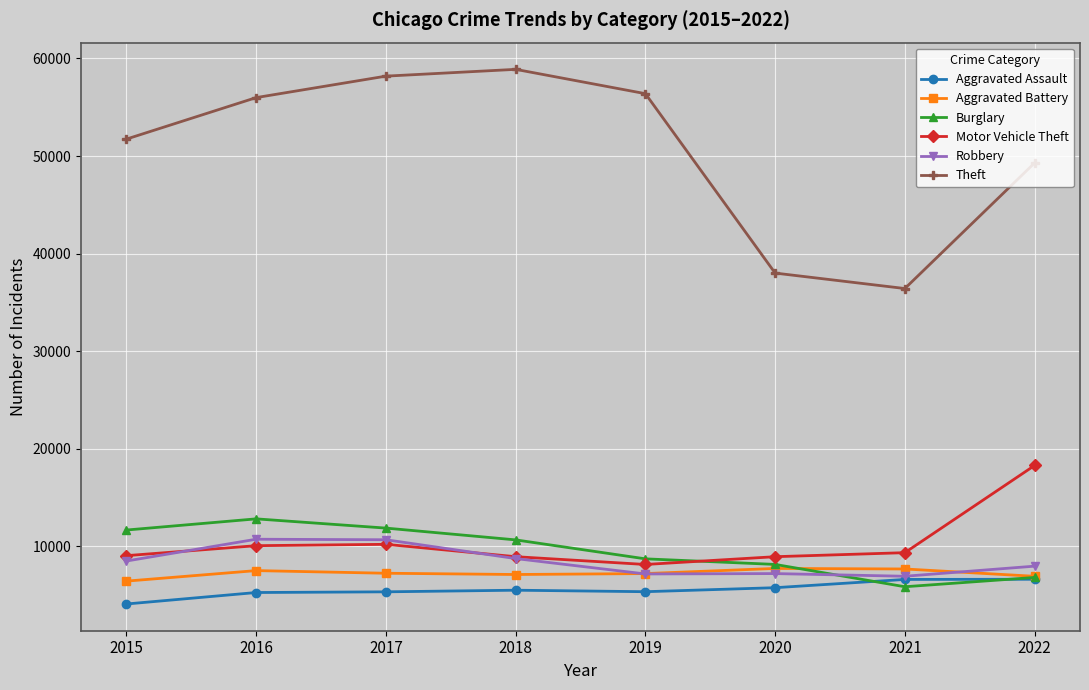

List the series in order of their peak value, highest first.

Theft, Motor Vehicle Theft, Burglary, Robbery, Aggravated Battery, Aggravated Assault